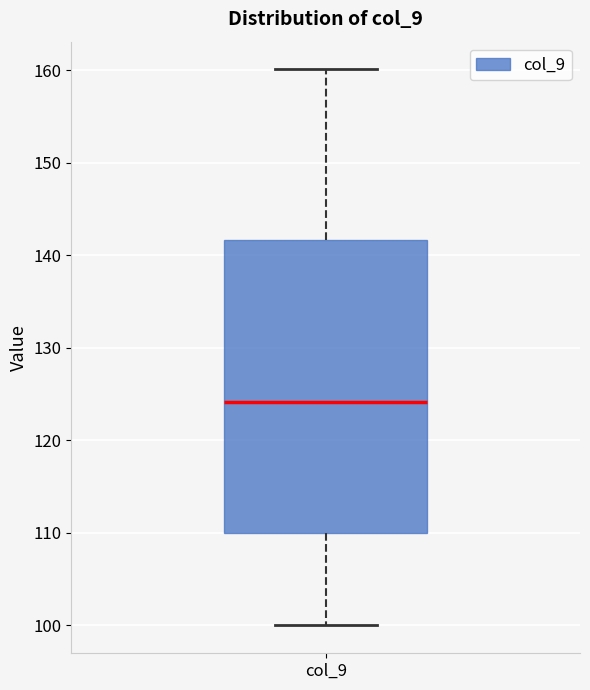

Where is the upper edge of the box for col_9 on the y-axis? The values are not printed on the chart, so give them approximately, as read against the axis.

142